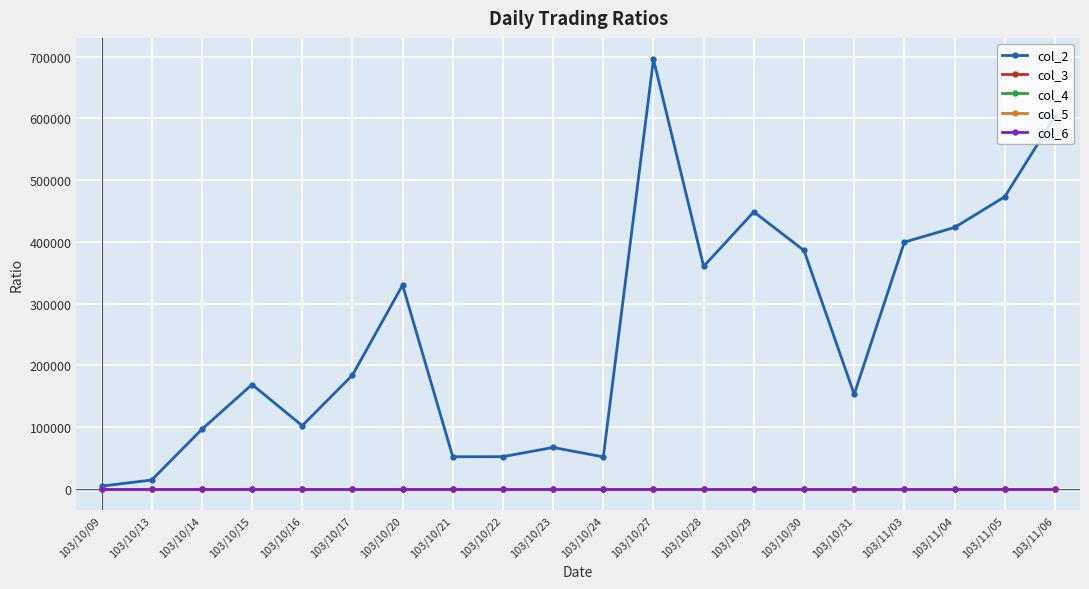

How many interior local peaks does the col_2 series have?

5